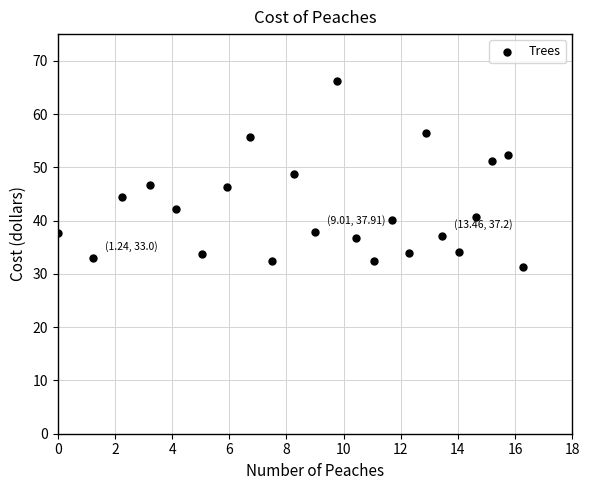

What is the range of Y values (max minus min)?

34.9